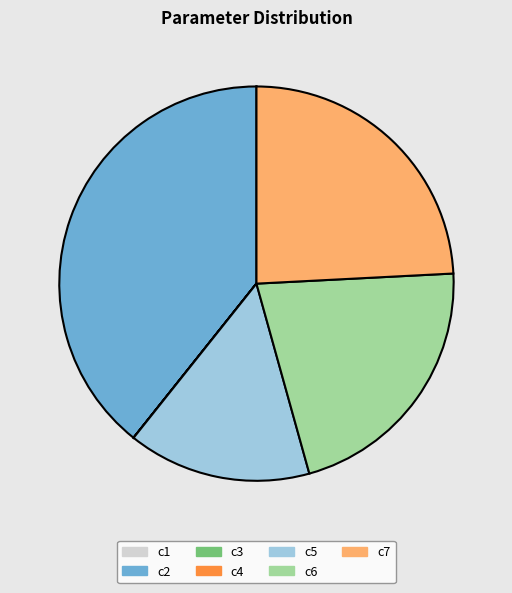

What is the largest slice in the pie chart?

c2